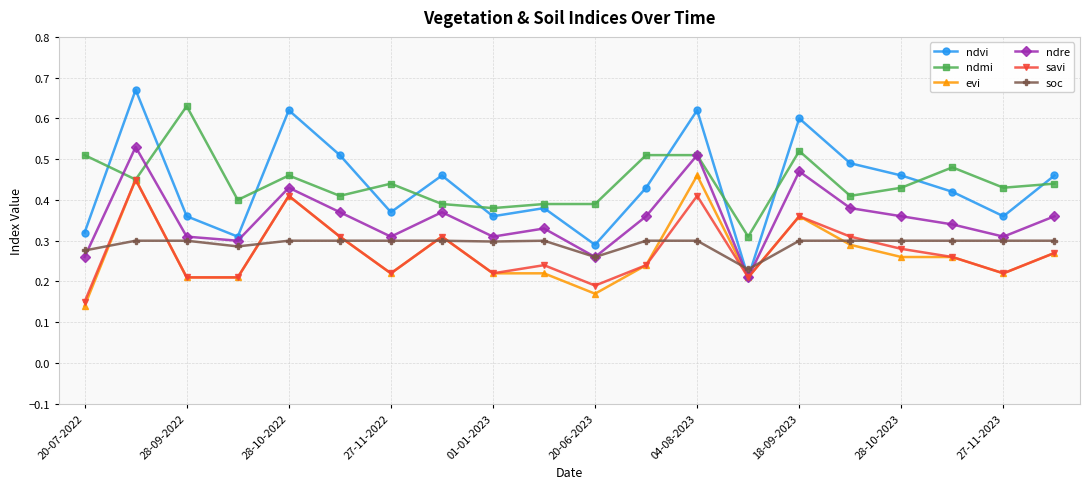

How many soc values are between 0 and 1?

20